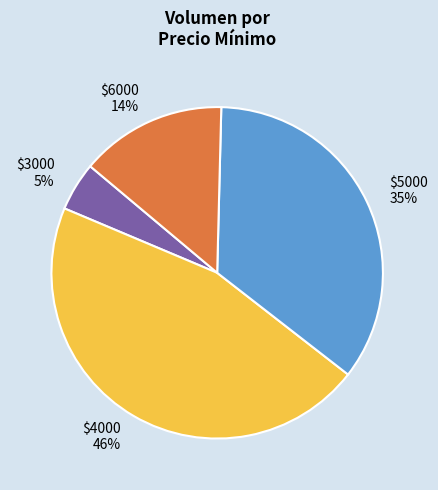

To the nearest percent, what is the average slice percentage?

25%